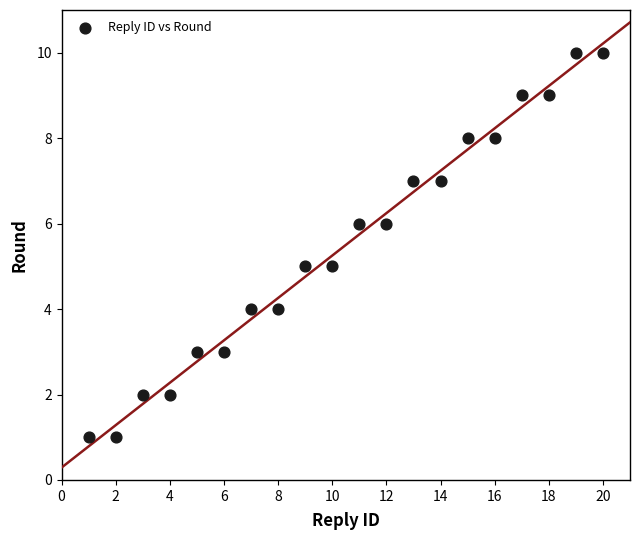

What is the range of X values (max minus min)?

19